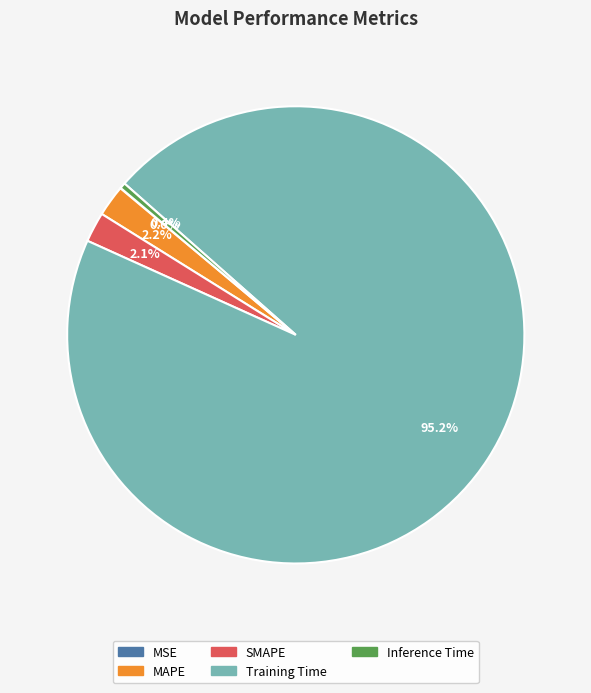

Which category has the biggest portion of the pie?

Training Time